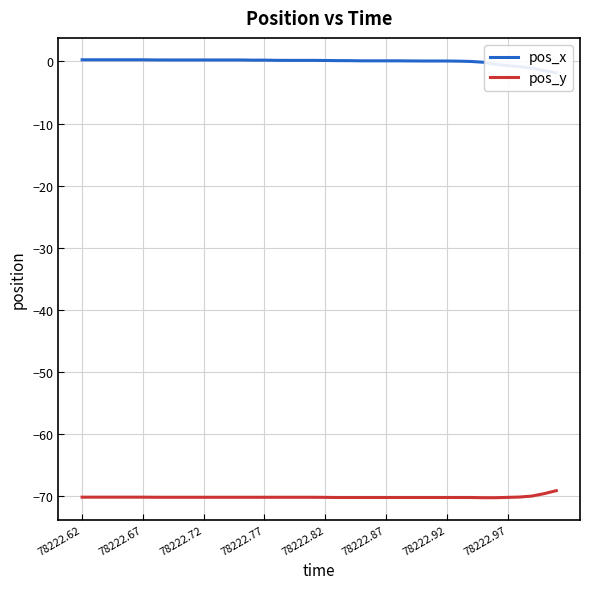

Does the chart display data point markers on the line(s)?

No